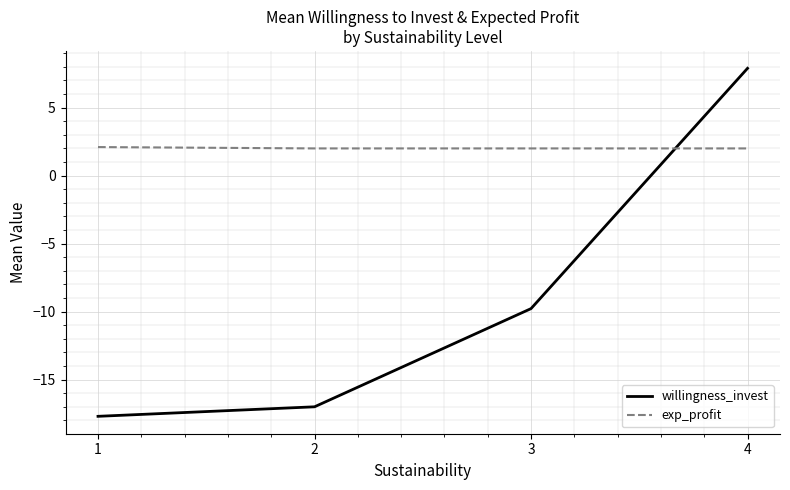

How many categories are shown in the chart?

4